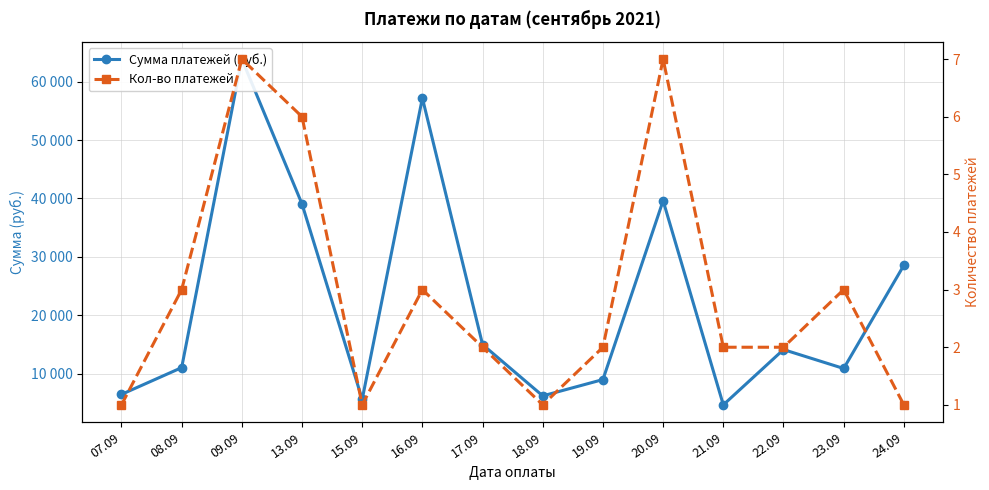

Reading left to right, extract all data points from this chart.

Сумма платежей (руб.): 07.09=6480.4	08.09=11057.4	09.09=63849.2	13.09=39049.9	15.09=5628.6	16.09=57185.1	17.09=15000.0	18.09=6225.0	19.09=9016.2	20.09=39623.4	21.09=4687.0	22.09=14144.1	23.09=10911.3	24.09=28569.9
Кол-во платежей: 07.09=1.0	08.09=3.0	09.09=7.0	13.09=6.0	15.09=1.0	16.09=3.0	17.09=2.0	18.09=1.0	19.09=2.0	20.09=7.0	21.09=2.0	22.09=2.0	23.09=3.0	24.09=1.0